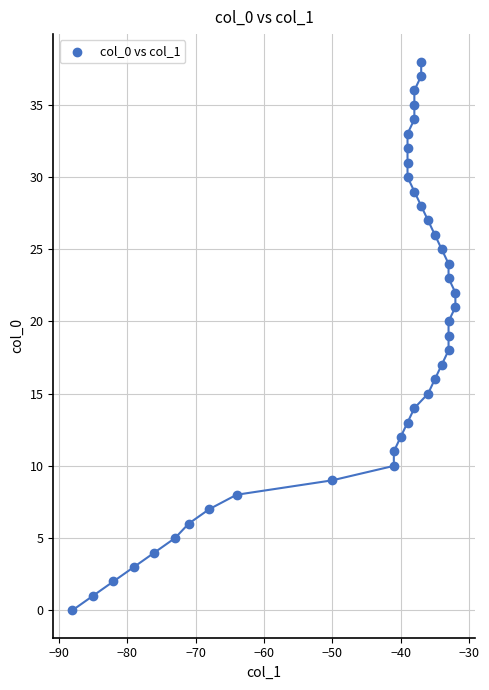

What is the range of X values (max minus min)?

56